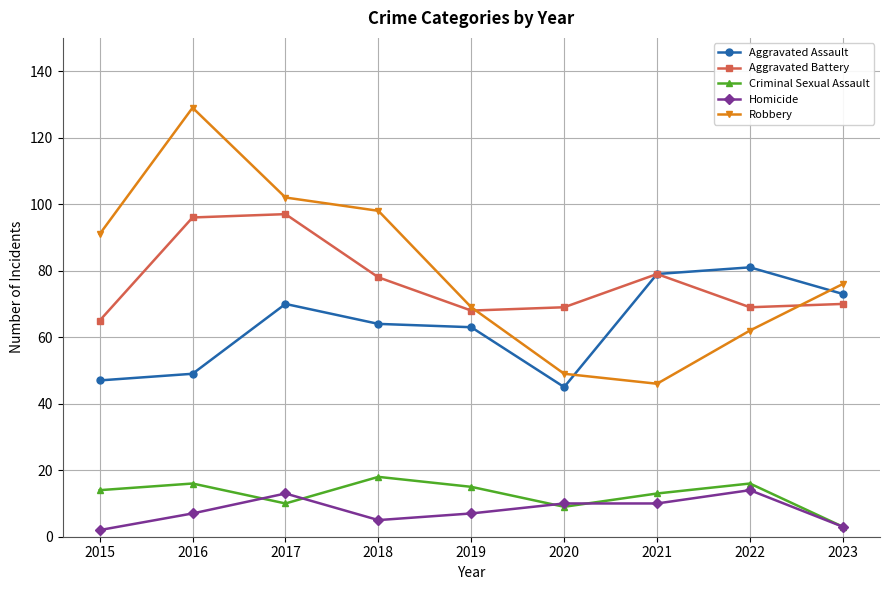

What is the difference between the Aggravated Battery values at 2015 and 2017?

32